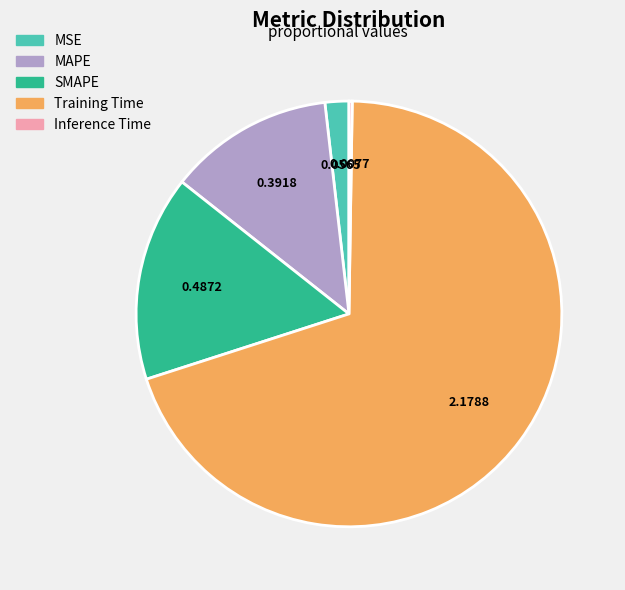

What is the majority slice?

Training Time